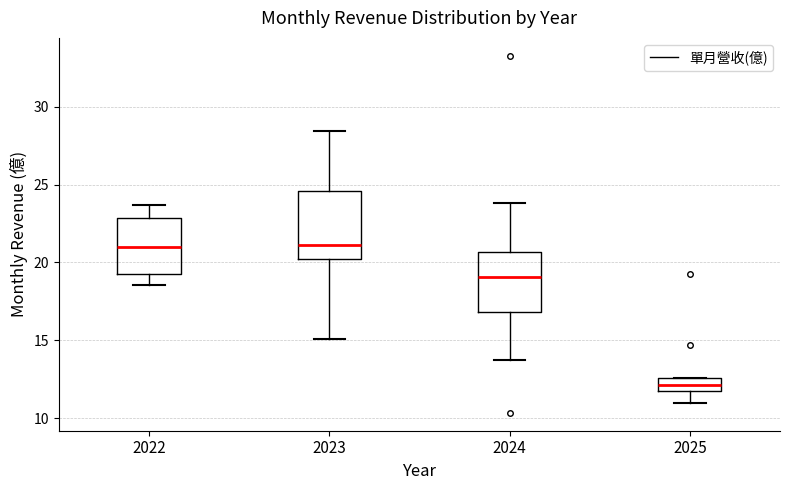

Which box has the lowest median line?

2025